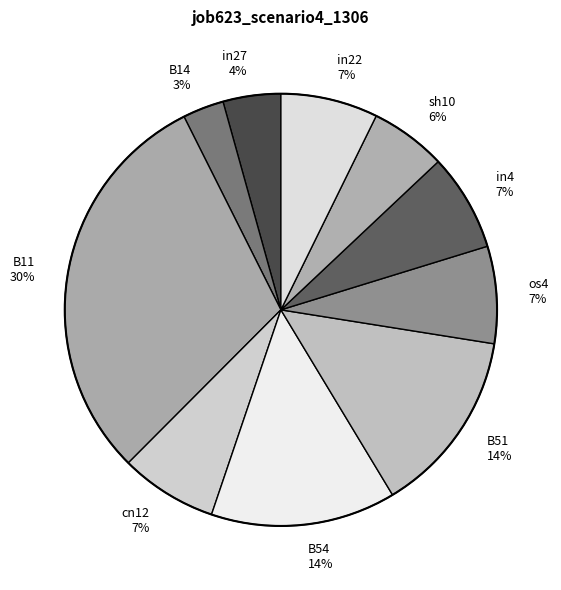

To the nearest percent, what portion does B54 represent?

14%